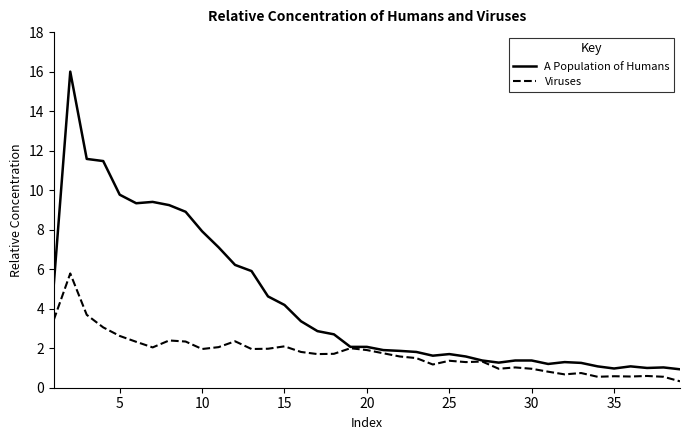

List the series in order of their overall mean, highest first.

A Population of Humans, Viruses